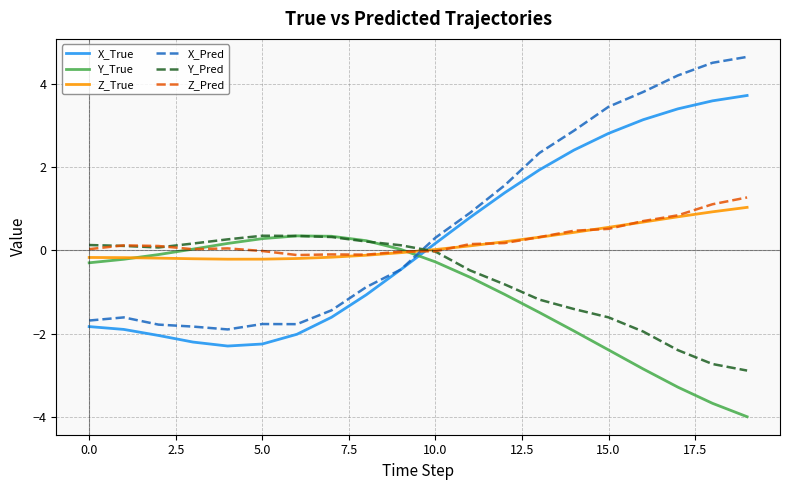

True or false: Z_True and X_Pred cross at least once.

True